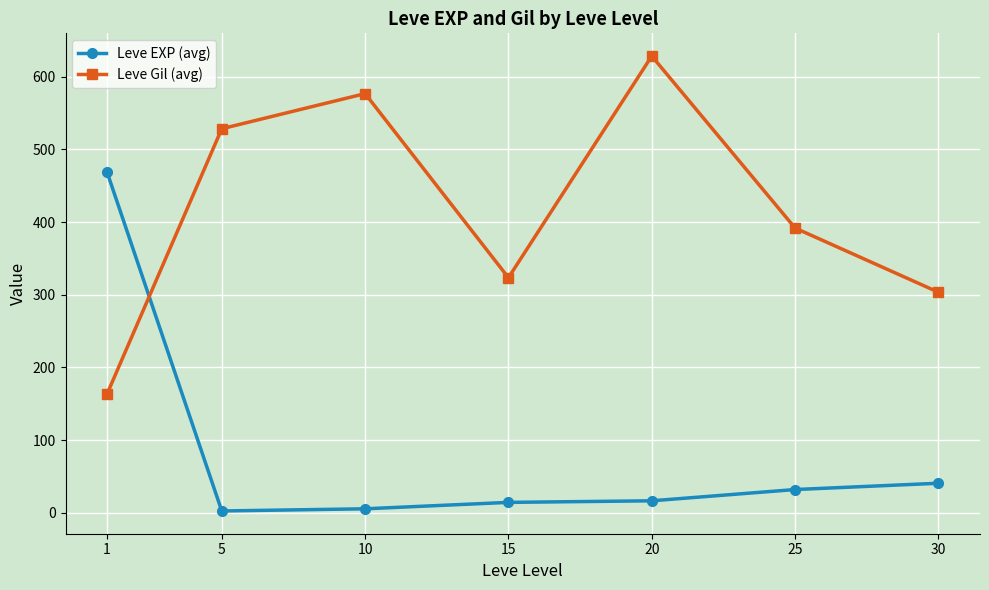

What is the difference between the maximum and minimum values in the Leve EXP (avg) series?

466.2